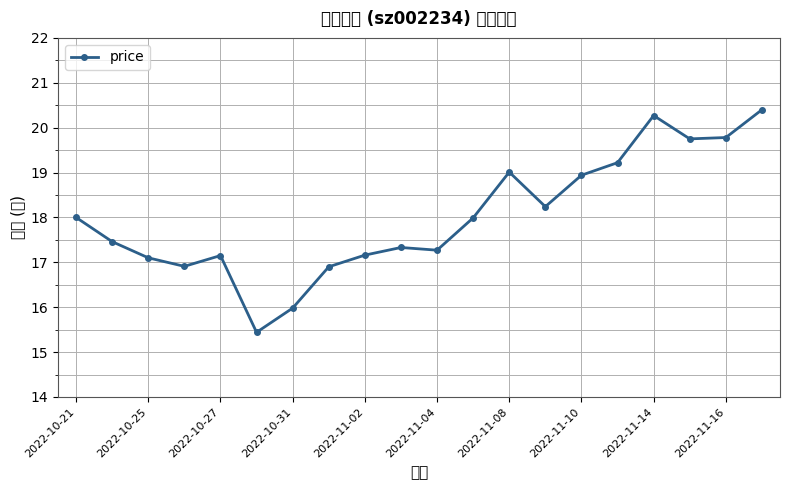

True or false: there are more than 2 points higher than both neighbors.

True